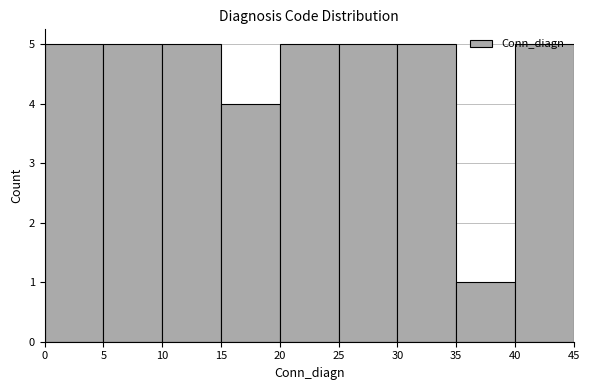

How tall is the bar that spans 15 to 20 on the x-axis? The values are not printed on the chart, so give them approximately, as read against the axis.

4